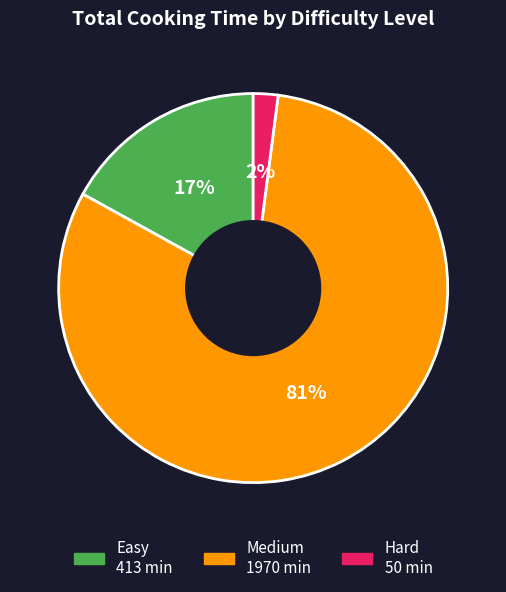

How many segments does this pie chart have?

3